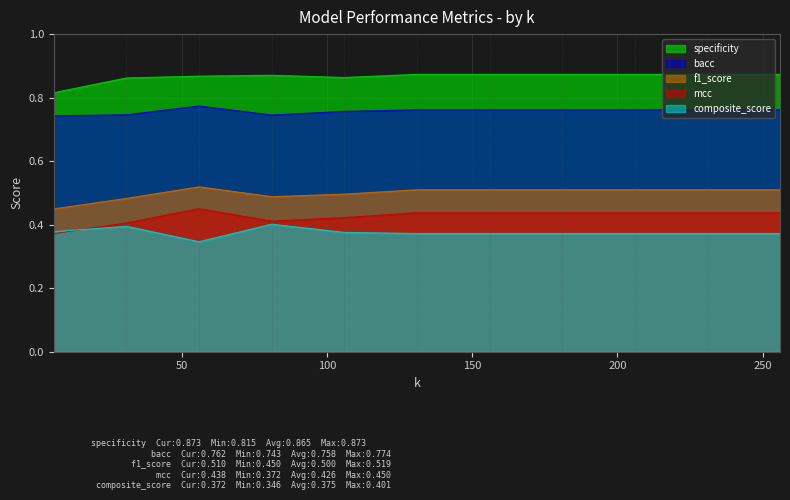

What is the value of the composite_score point at the 7th from the left?

0.4